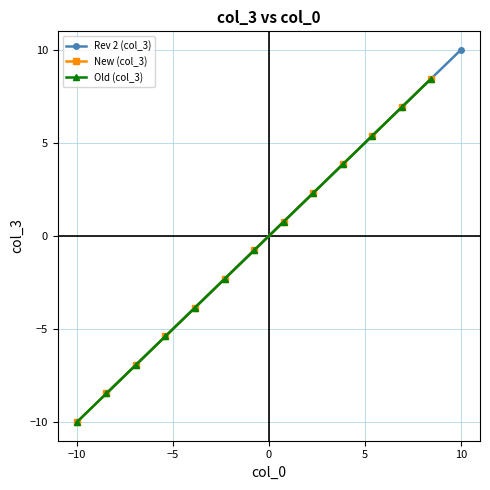

How many values in Old (col_3) are below zero?

7